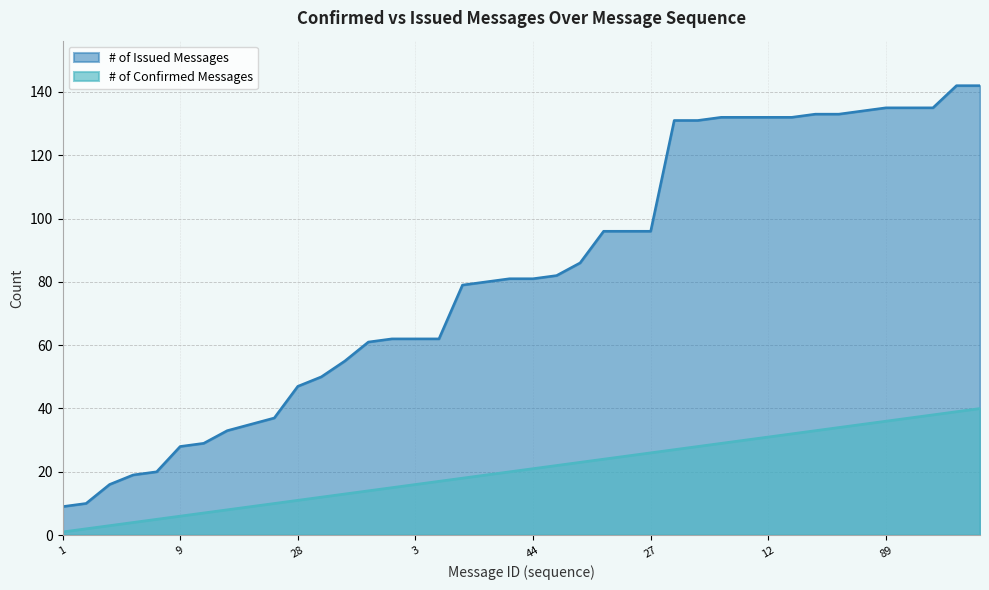

What is the average value of the # of Issued Messages series?

82